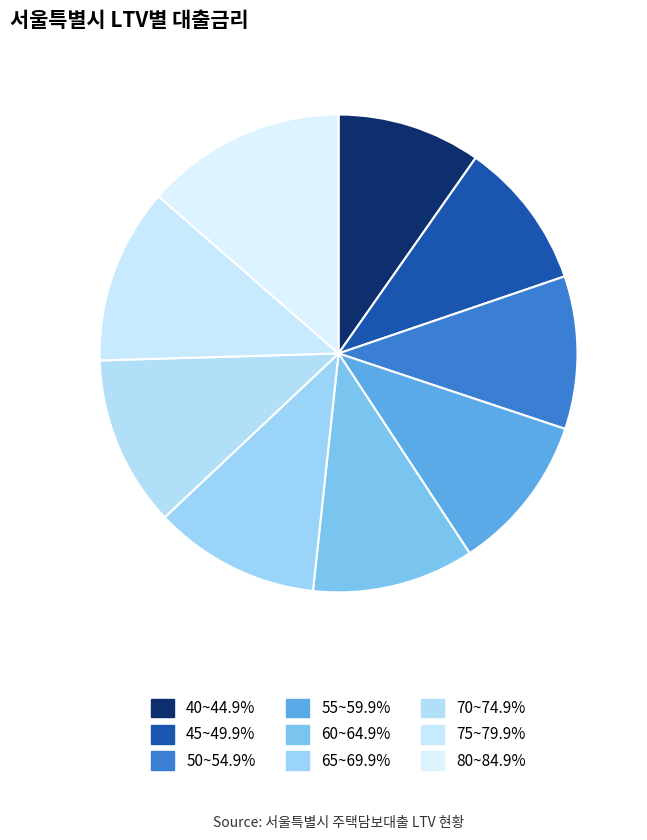

How many segments does this pie chart have?

9